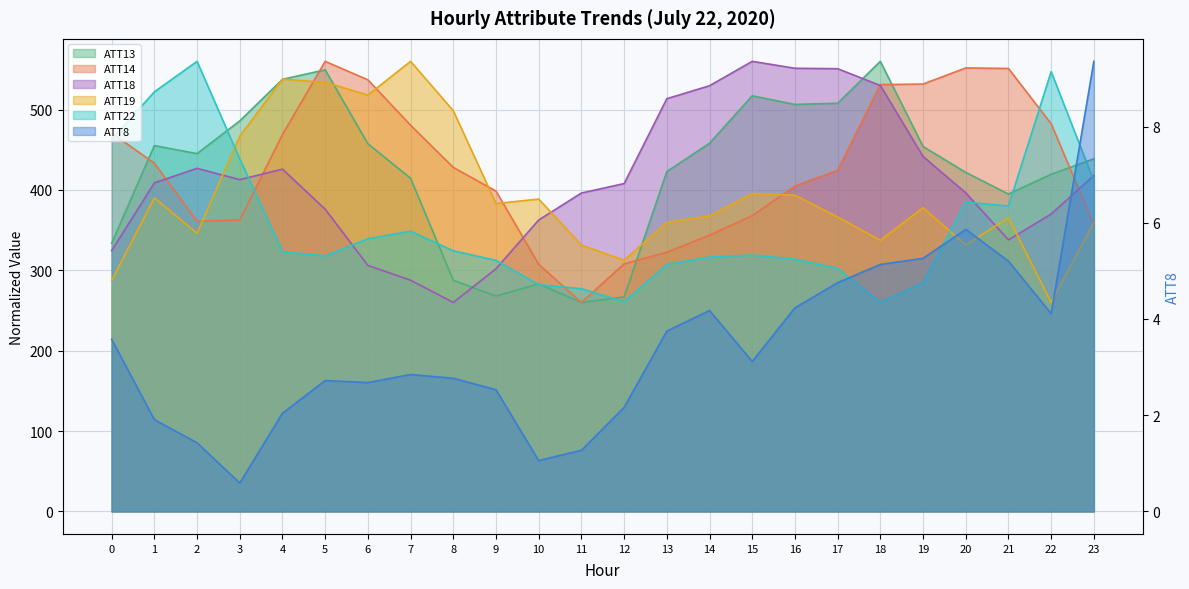

Reading left to right, what are all the values shown in this chart?

ATT8: 3.6	1.9	1.4	0.6	2.0	2.7	2.7	2.8	2.8	2.5	1.1	1.3	2.2	3.7	4.2	3.1	4.2	4.8	5.1	5.3	5.9	5.2	4.1	9.4
ATT13: 333.7	455.2	445.2	485.9	537.6	549.4	457.5	414.5	287.6	268.0	283.1	260.0	266.8	422.9	458.1	517.2	506.4	507.9	560.0	454.0	421.8	394.9	419.4	438.8
ATT14: 470.8	433.3	361.0	362.7	468.9	560.0	537.0	480.5	428.0	398.6	307.5	260.0	308.0	322.5	343.8	367.9	404.9	424.5	531.1	531.7	551.8	551.1	482.4	356.7
ATT18: 324.5	408.8	426.9	412.8	425.9	376.0	306.1	287.7	260.0	302.0	362.6	396.2	407.9	513.5	529.7	560.0	551.4	550.8	530.0	441.7	396.4	337.9	370.0	418.0
ATT19: 287.4	390.1	346.1	466.9	537.8	533.9	518.1	560.0	498.5	383.1	388.6	331.4	312.5	359.6	367.6	395.5	393.4	366.3	337.4	377.9	331.6	365.5	260.0	359.6
ATT22: 463.1	522.0	560.0	438.6	323.3	317.9	339.2	348.7	324.3	312.4	282.1	277.1	261.0	307.3	316.6	318.9	313.9	302.5	260.0	284.8	384.9	380.0	547.2	411.2